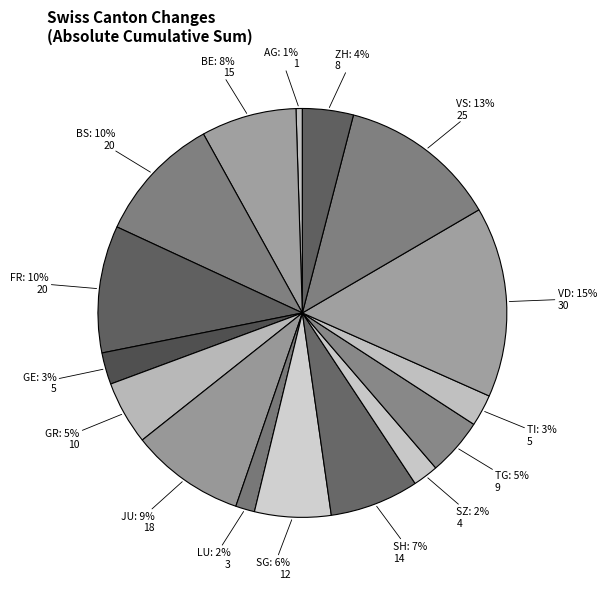

How many segments does this pie chart have?

16